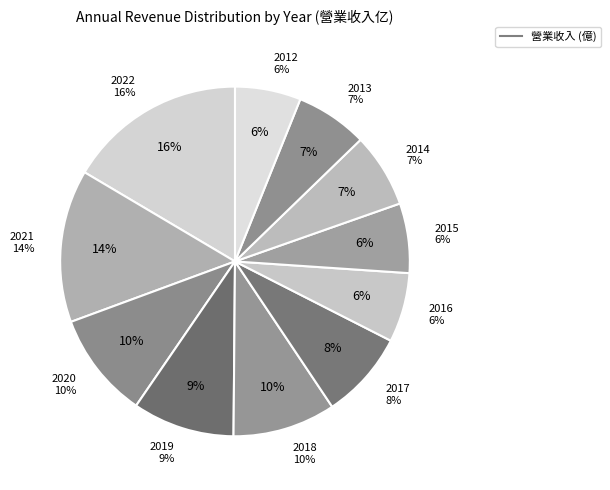

To the nearest percent, what portion does 2021 represent?

14%